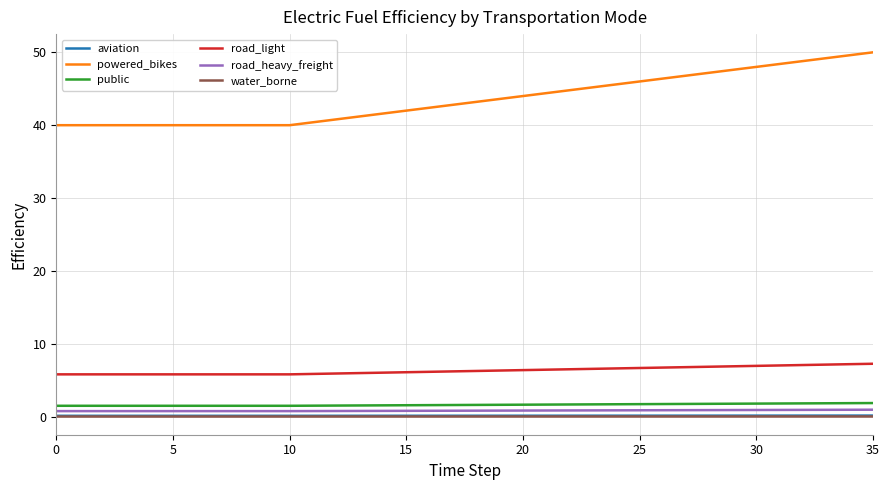

How many series are shown in this chart?

6